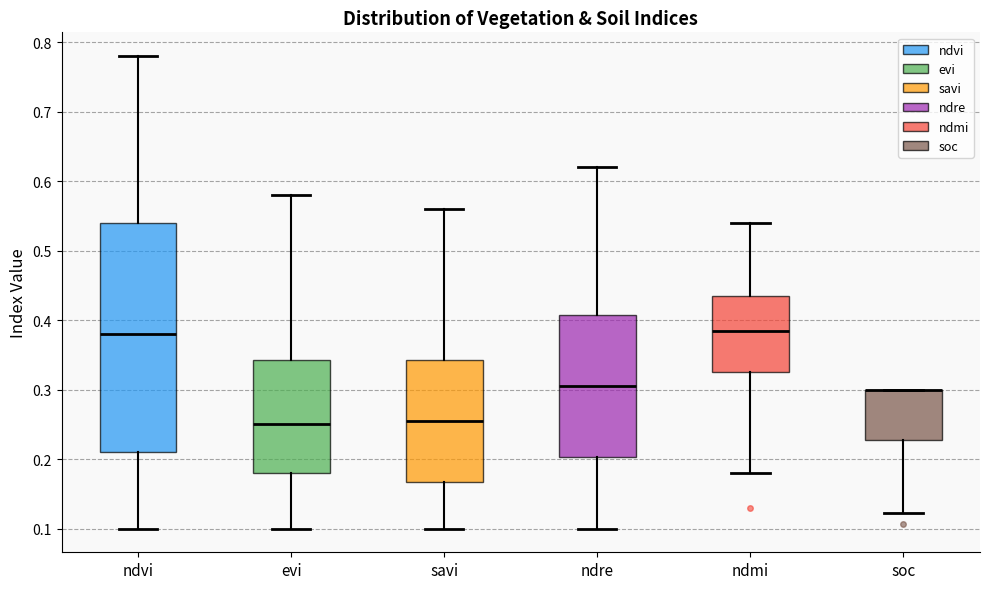

Reading left to right, read every box against the y-axis: the position of its median line, the range the box covers, and the ends of its whiskers. The values are not printed on the chart, so give them approximately, as read against the axis.

ndvi: median 0.38, box 0.21 to 0.54, whiskers 0.10 to 0.78
evi: median 0.25, box 0.18 to 0.34, whiskers 0.10 to 0.58
savi: median 0.26, box 0.17 to 0.34, whiskers 0.10 to 0.56
ndre: median 0.31, box 0.20 to 0.41, whiskers 0.10 to 0.62
ndmi: median 0.39, box 0.33 to 0.44, whiskers 0.18 to 0.54
soc: median 0.30 (drawn on the box's upper edge), box 0.23 to 0.30, whiskers 0.12 to 0.30